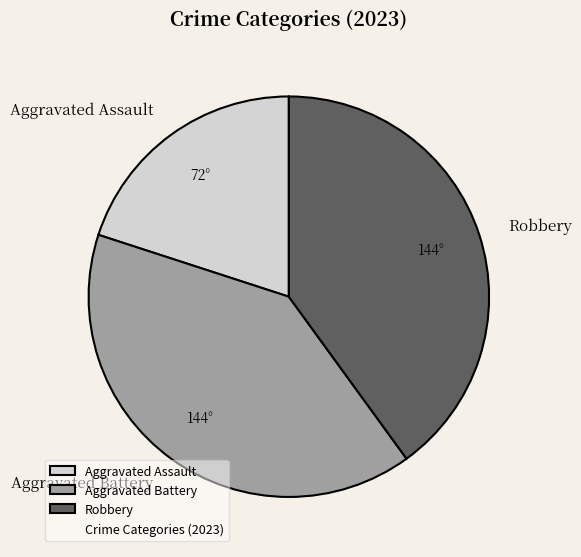

Which has a higher value, Aggravated Battery or Aggravated Assault?

Aggravated Battery